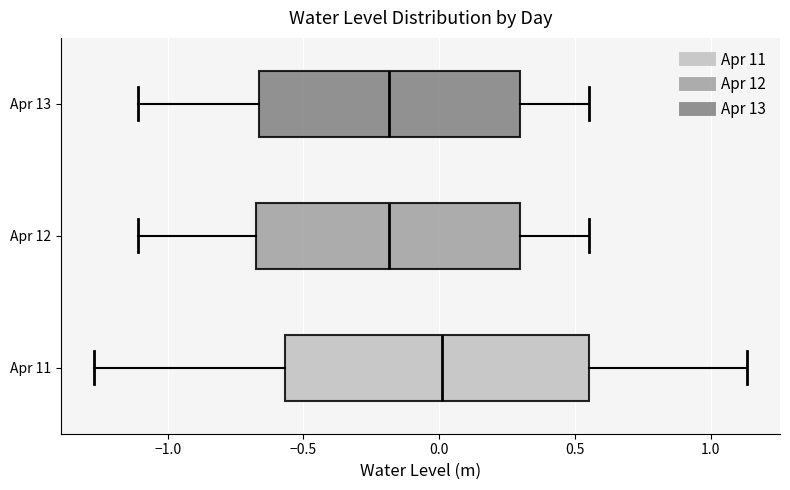

Where does the right whisker of the box for Apr 13 end on the x-axis? The values are not printed on the chart, so give them approximately, as read against the axis.

0.55